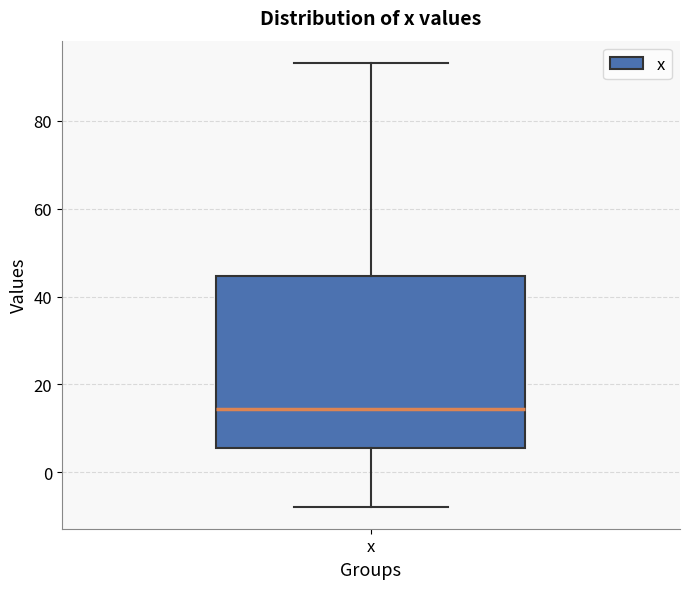

Transcribe this box plot: give where the median line is, the range the box spans, and where the two whiskers end, as read against the y-axis. The values are not printed on the chart, so give them approximately, as read against the axis.

median 14, box 6 to 44, whiskers -8 to 94